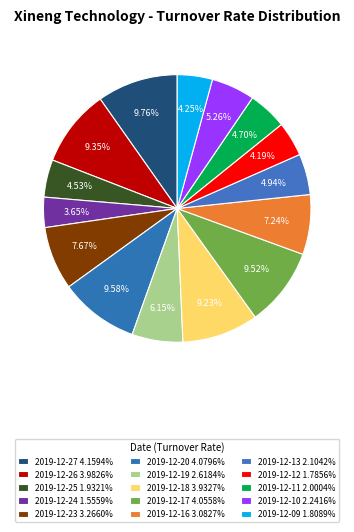

What percentage is the 2019-12-19 slice, to the nearest percent?

6%